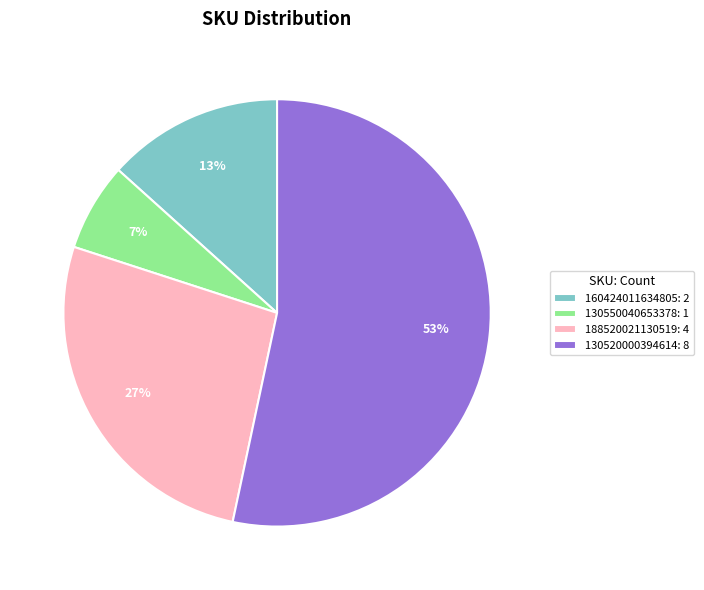

Which has a higher value, 130520000394614: 8 or 188520021130519: 4?

130520000394614: 8